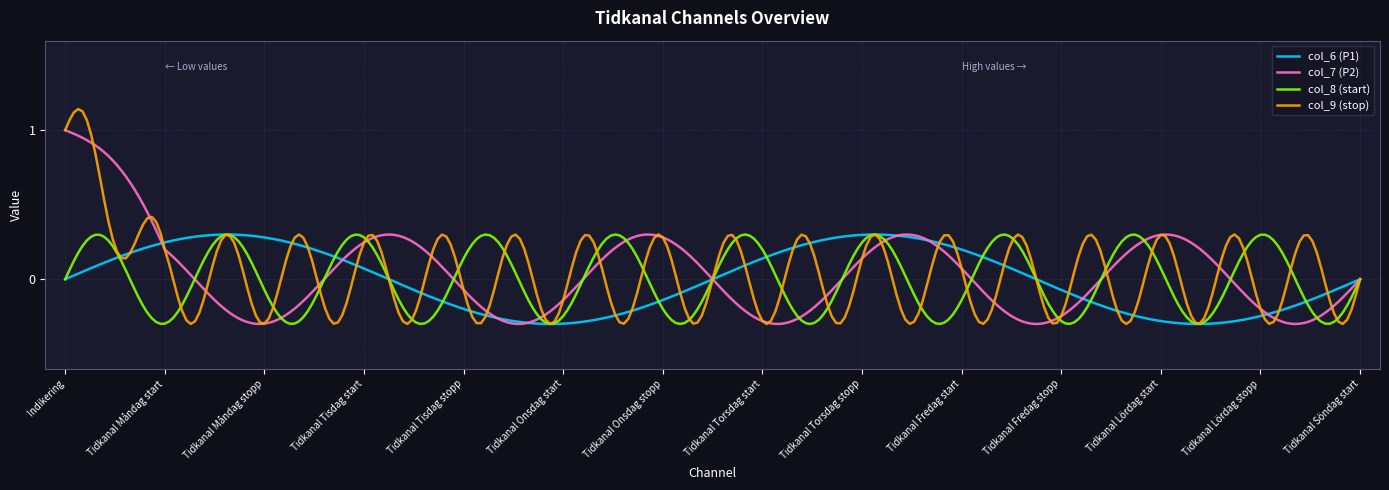

Which series has the largest range (max minus min)?

col_9 (stop)